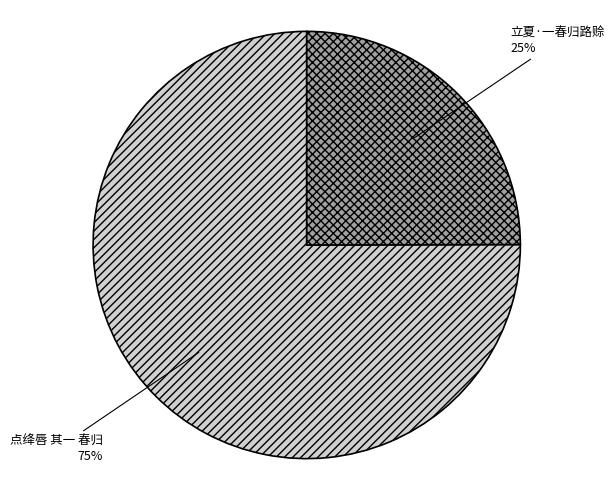

To the nearest percent, what percentage of the pie is 立夏·一春归路赊?

25%